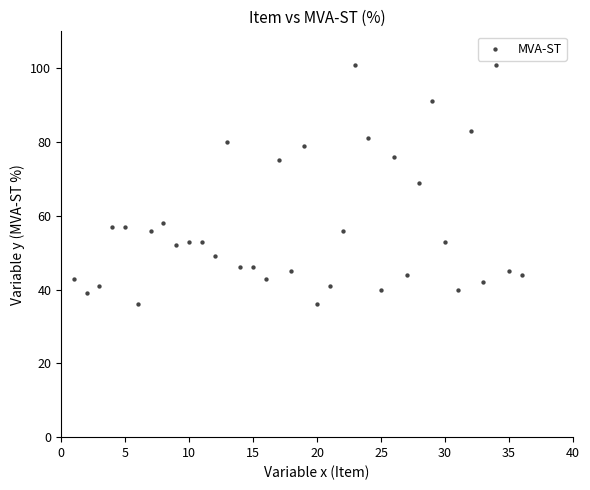

What is the range of X values (max minus min)?

35